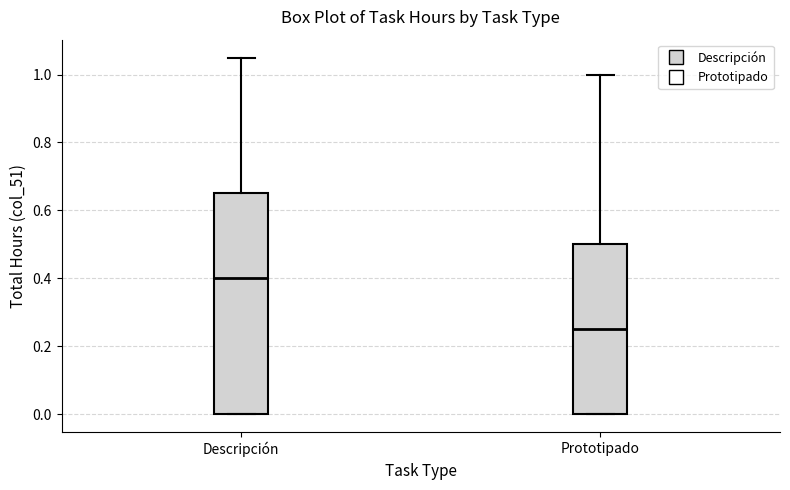

Reading left to right, read every box against the y-axis: the position of its median line, the range the box covers, and the ends of its whiskers. The values are not printed on the chart, so give them approximately, as read against the axis.

Descripción: median 0.40, box 0.00 to 0.66, whiskers 0.00 to 1.06
Prototipado: median 0.26, box 0.00 to 0.50, whiskers 0.00 to 1.00